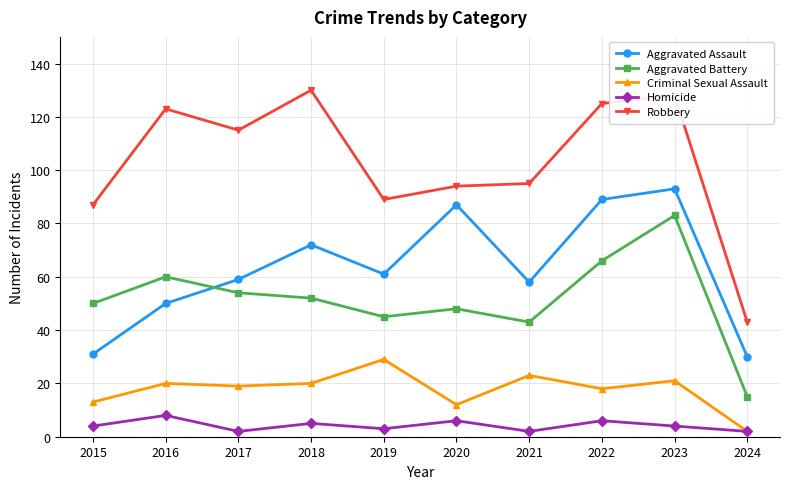

Rank the series by their maximum value, from highest to lowest.

Robbery, Aggravated Assault, Aggravated Battery, Criminal Sexual Assault, Homicide